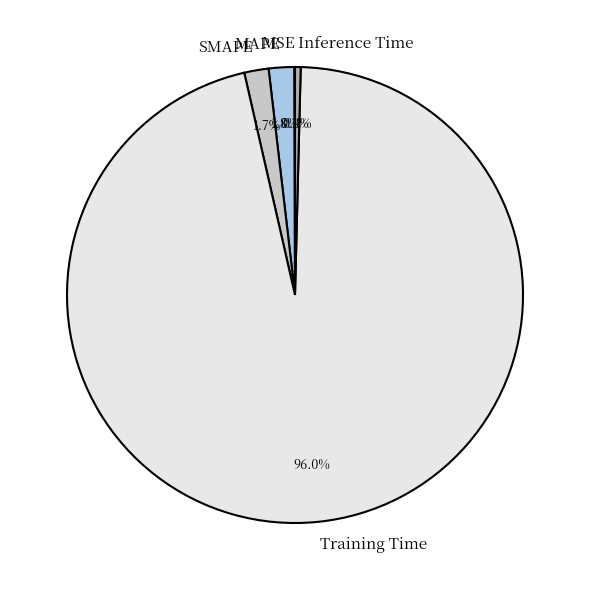

Which category has the biggest portion of the pie?

Training Time